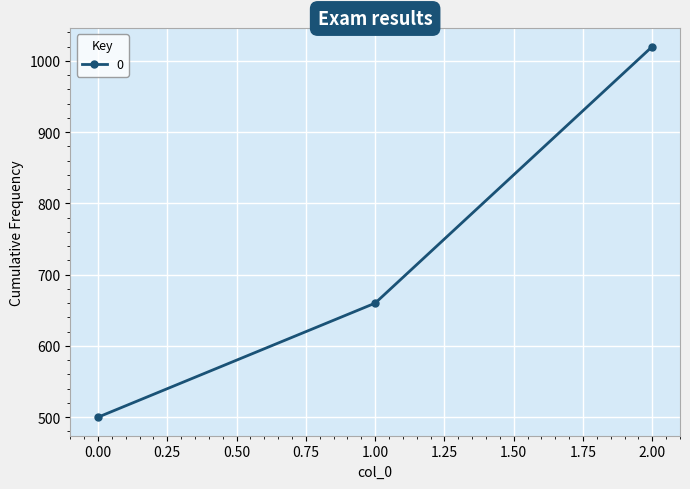

Does the chart display data point markers on the line(s)?

Yes